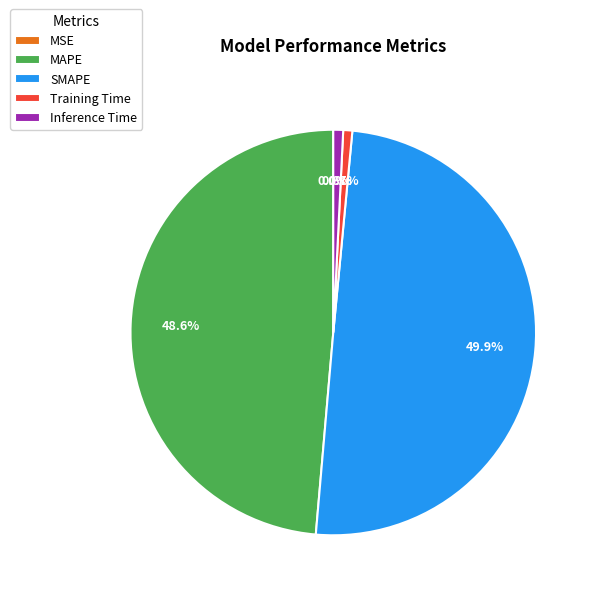

Which category has the biggest portion of the pie?

SMAPE